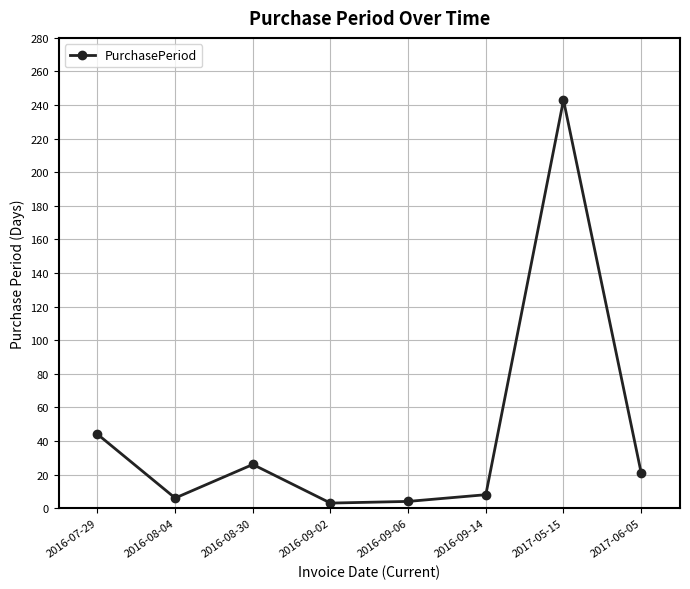

At which label does the data first exceed 21?

2016-07-29